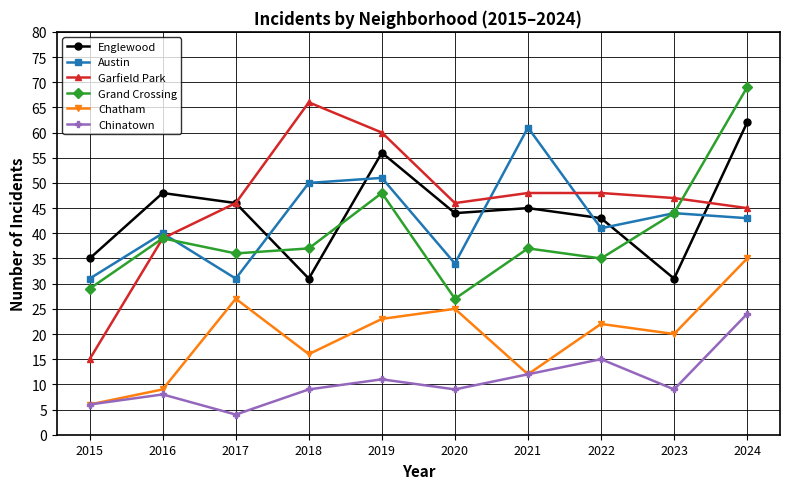

Which series changed the most between 2021 and 2024?

Grand Crossing